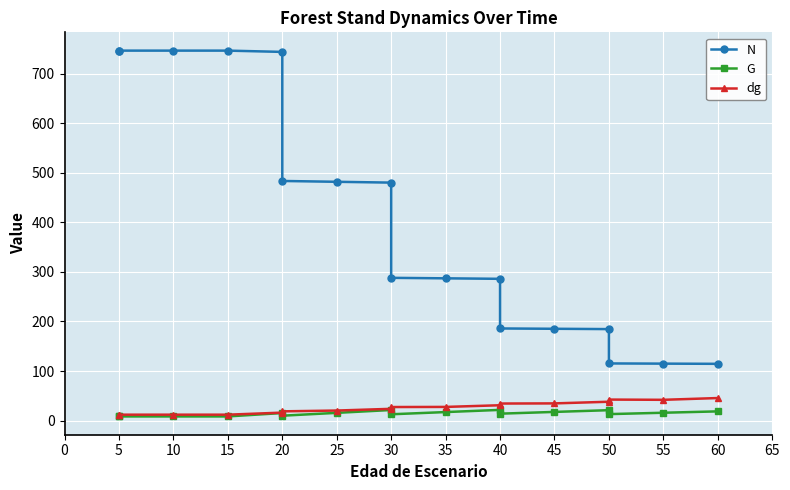

At which category is the sum across all series the highest?

20